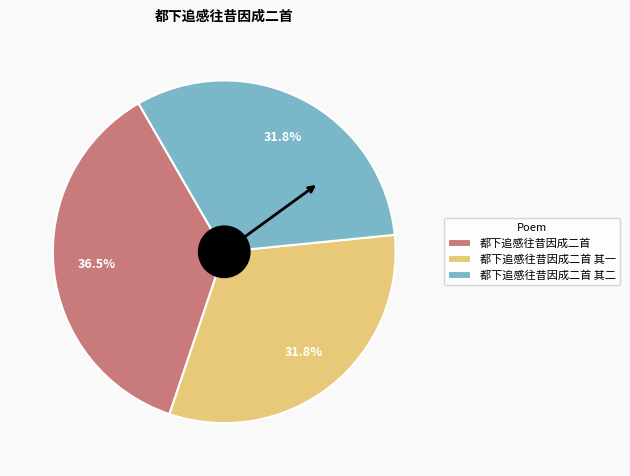

Do 都下追感往昔因成二首 其二 and 都下追感往昔因成二首 其一 together represent more than half of the pie?

Yes